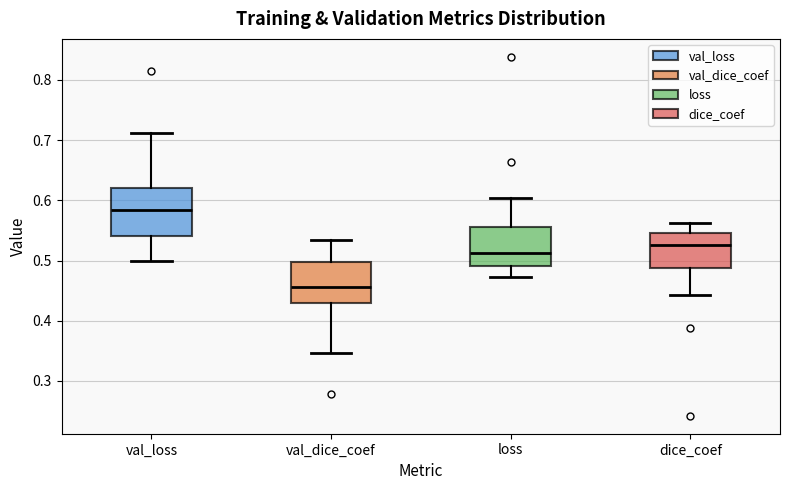

Which box's median line is the highest?

val_loss